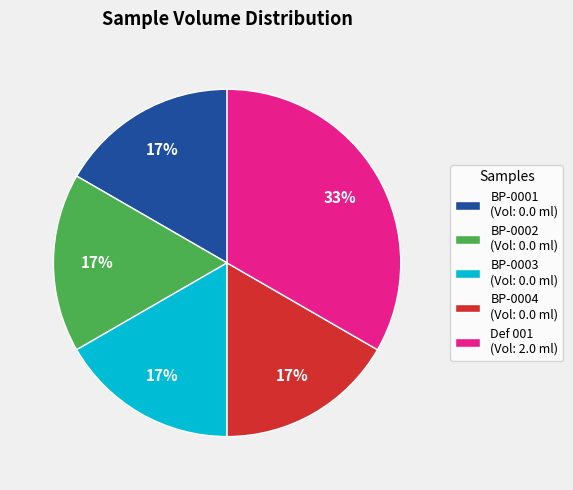

The BP-0001 (Vol: 0.0 ml) slice represents 17% of the pie. True or false?

True